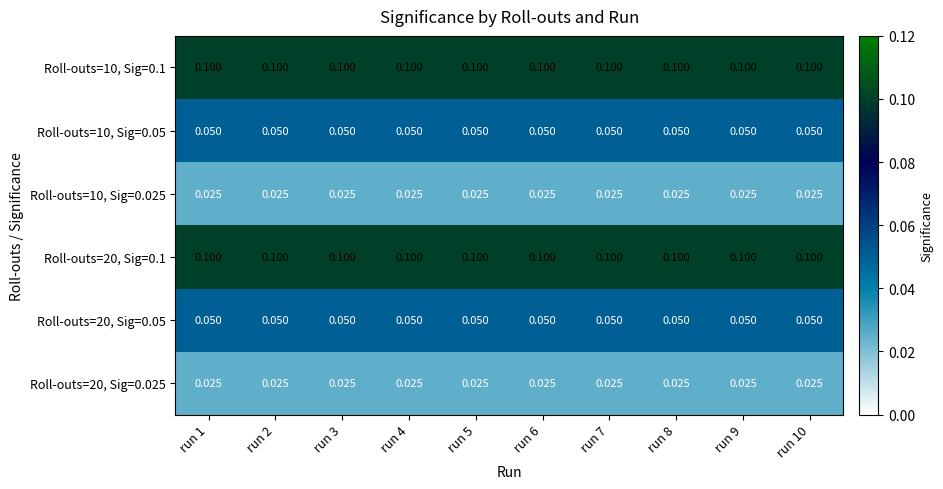

Is the value of Roll-outs=20, Sig=0.05 at run 4 greater than the value of Roll-outs=10, Sig=0.1 at run 10?

No